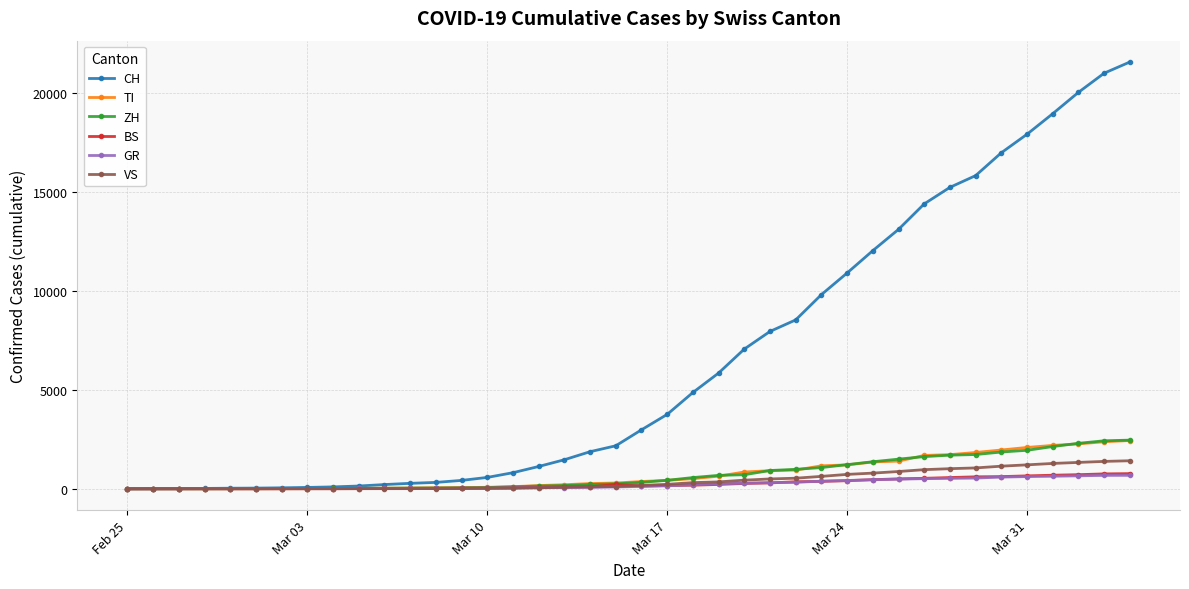

What is the maximum value for CH?

21585